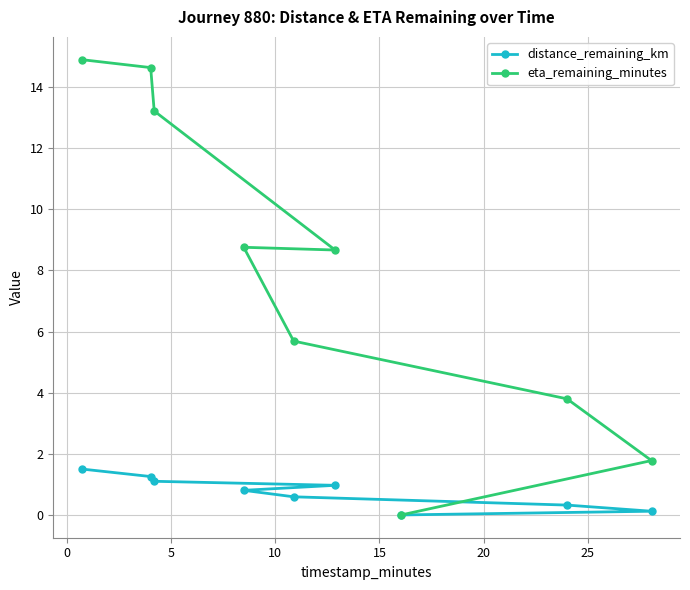

What is the value of the eta_remaining_minutes point at the 1st from the left?

14.9